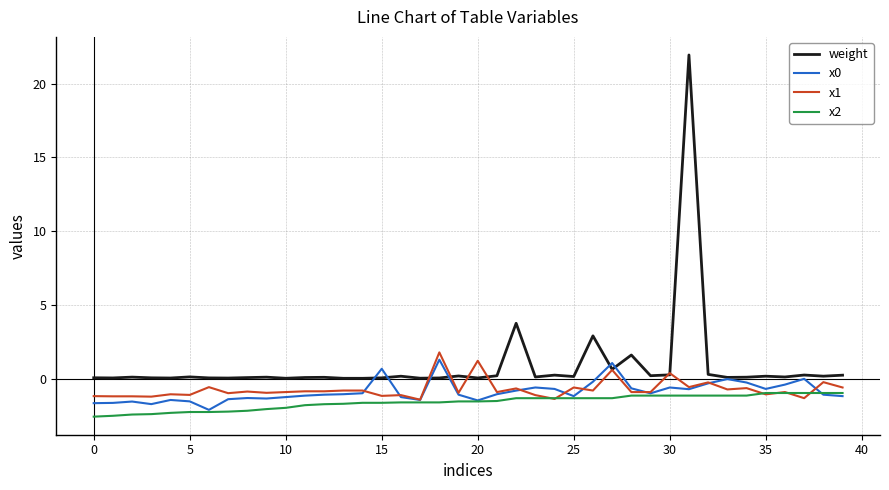

What is the highest value of the x0 series?

1.3